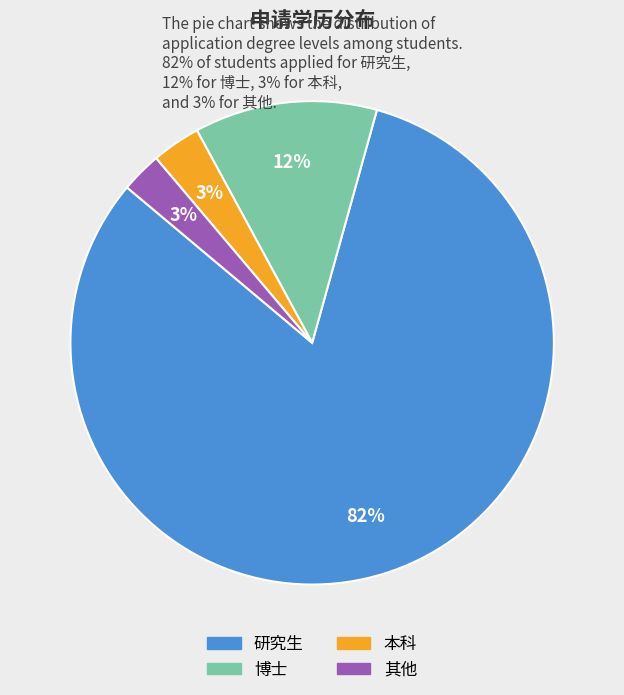

What percentage is the 博士 slice, to the nearest percent?

12%